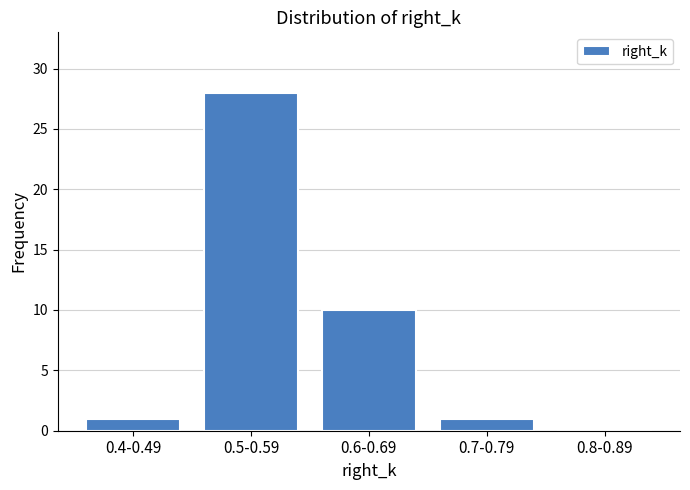

Reading right to left, transcribe all the data shown in this chart.

0.8-0.89=0	0.7-0.79=1	0.6-0.69=10	0.5-0.59=28	0.4-0.49=1